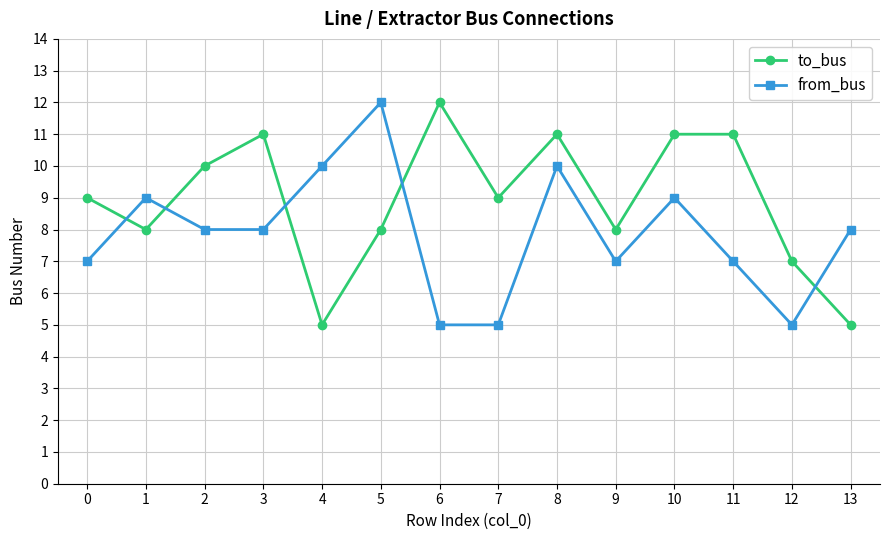

Count the number of data series in this chart.

2